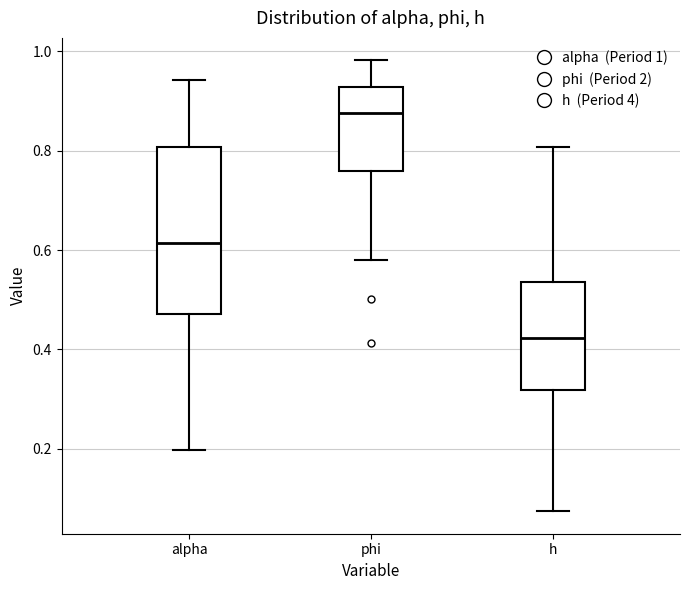

Which box's median line is the lowest?

h